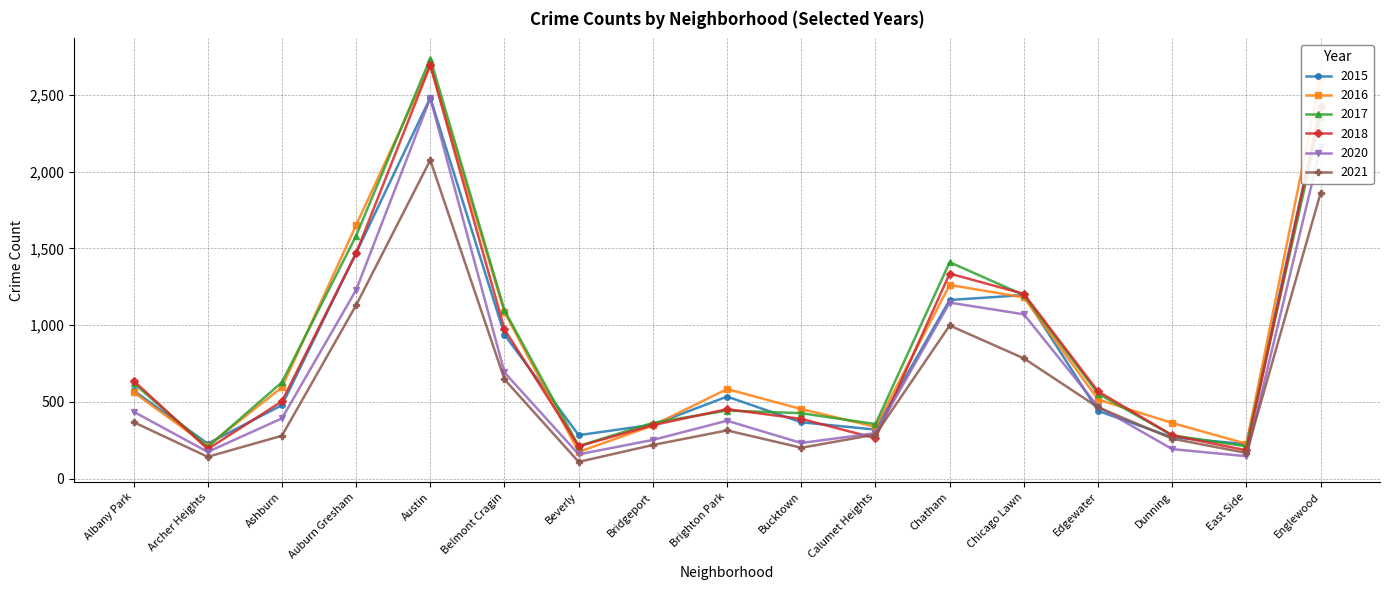

Read the 2021 value at Austin, to the nearest 50.

2100